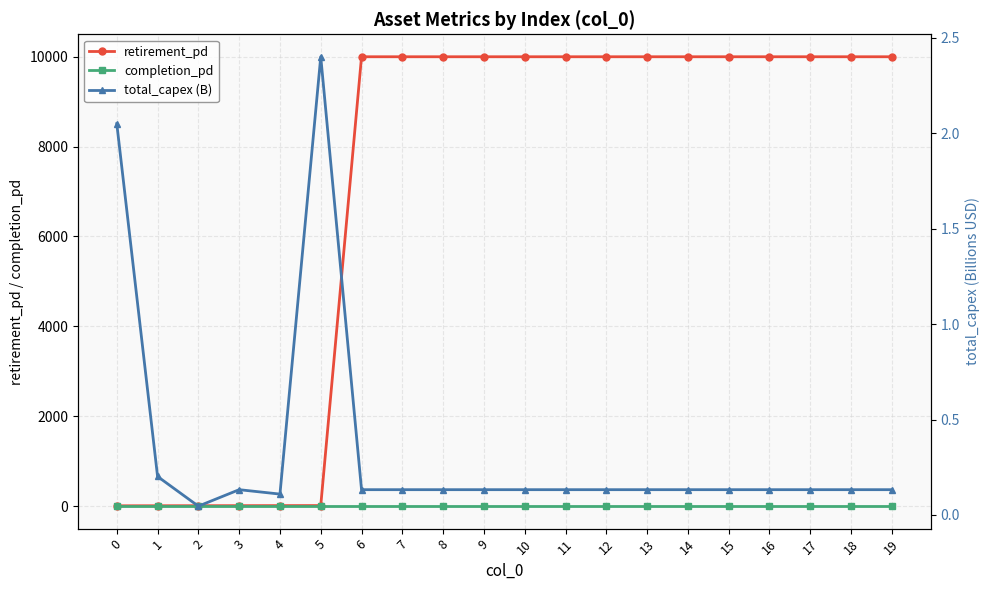

How many lines are shown in the chart?

3